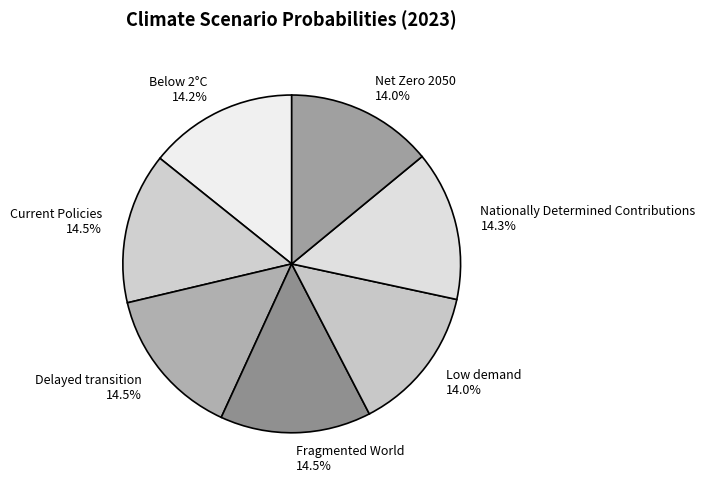

Does any single category account for the majority?

No